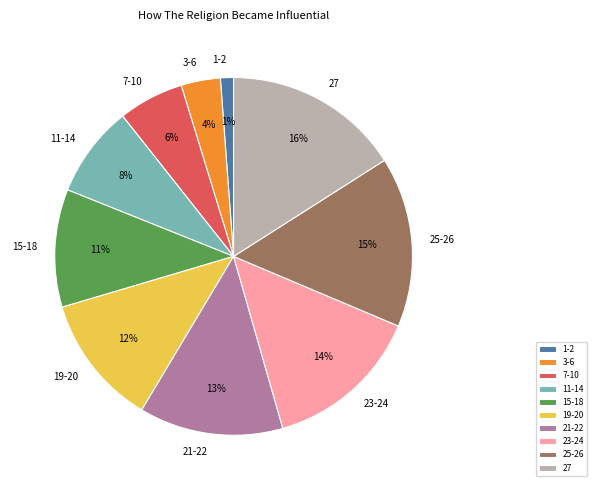

The 1-2 slice represents 13% of the pie. True or false?

False